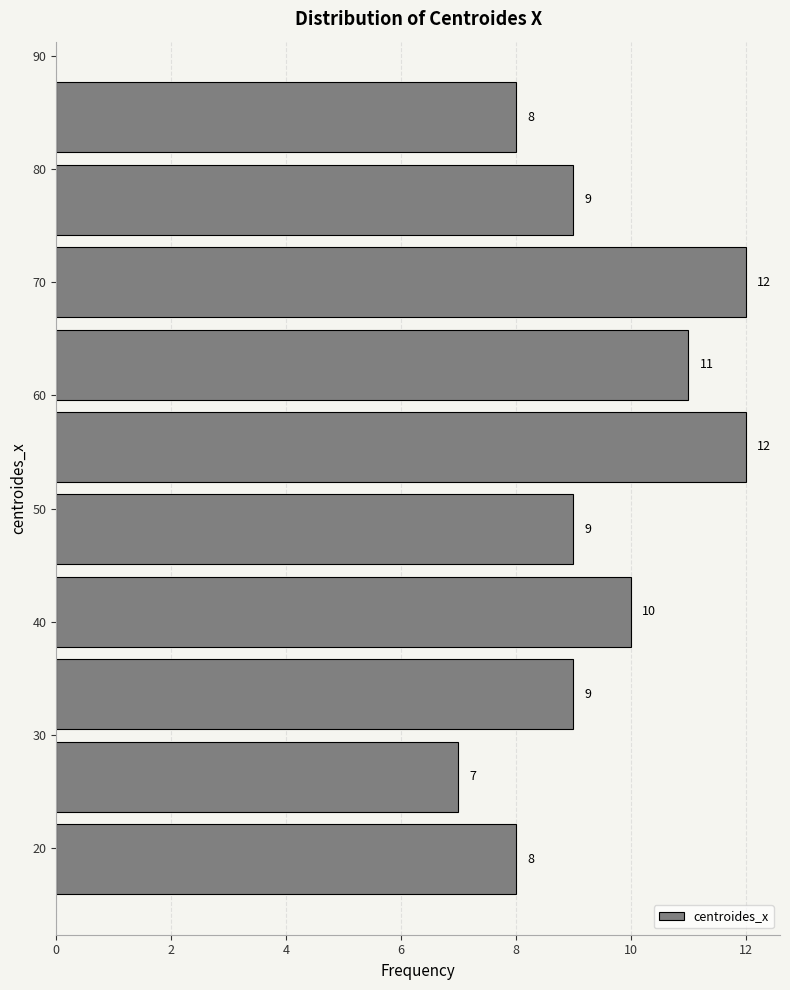

Reading bottom to top, list every bar in this chart as the range it spans on the y-axis followed by its length. The bar edges are not printed on the chart, so give them approximately, as read against the axis.

15 to 23: 8
23 to 30: 7
30 to 37: 9
37 to 45: 10
45 to 52: 9
52 to 59: 12
59 to 66: 11
66 to 74: 12
74 to 81: 9
81 to 88: 8